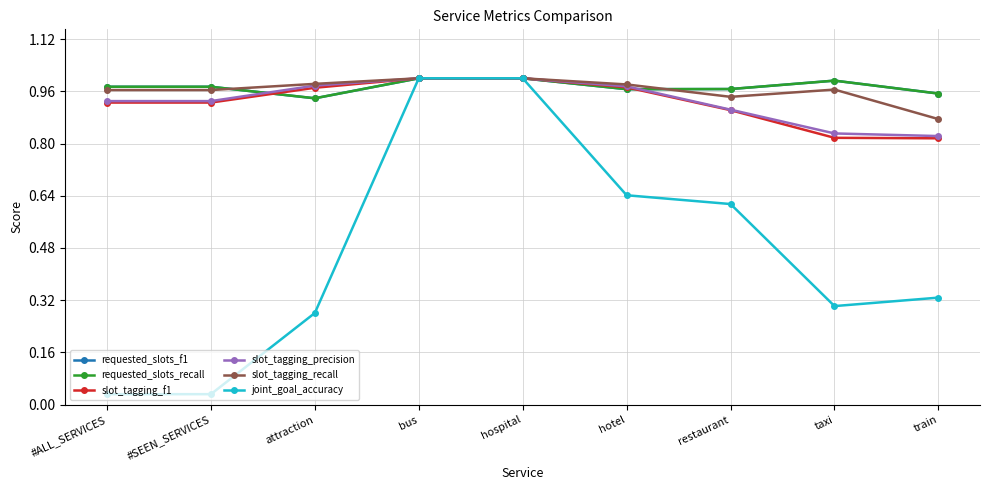

Does the chart have visible grid lines?

Yes